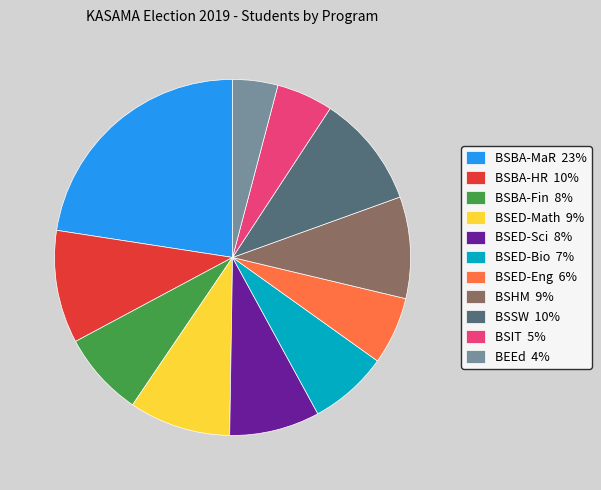

Between BSBA-MaR 23% and BSED-Sci 8%, which is larger?

BSBA-MaR 23%